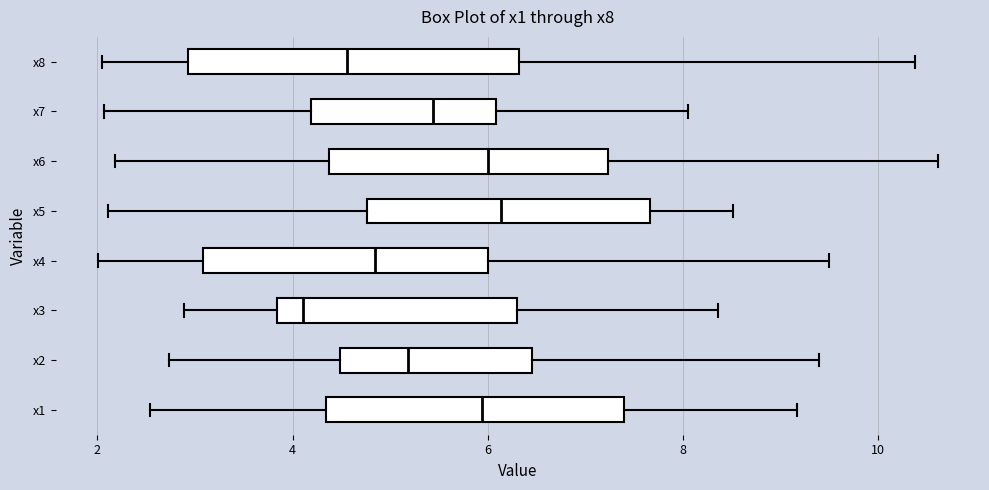

Which box has the furthest to the left median line?

x3